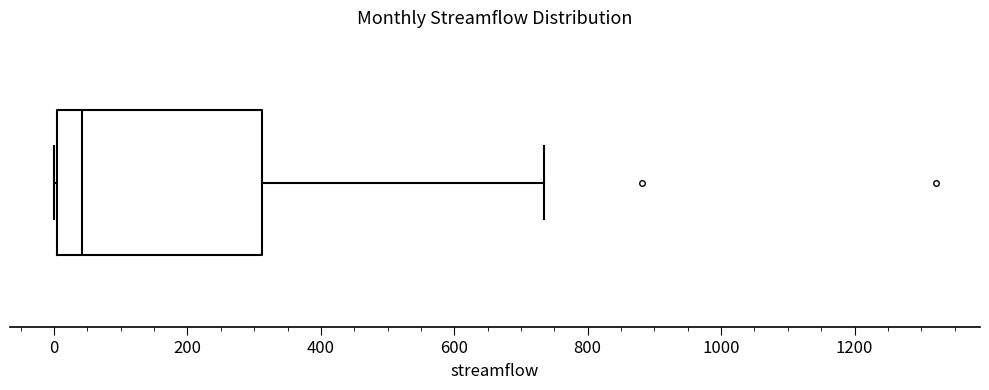

Transcribe this box plot: give where the median line is, the range the box spans, and where the two whiskers end, as read against the x-axis. The values are not printed on the chart, so give them approximately, as read against the axis.

median 40, box 0 to 320, whiskers 0 to 740